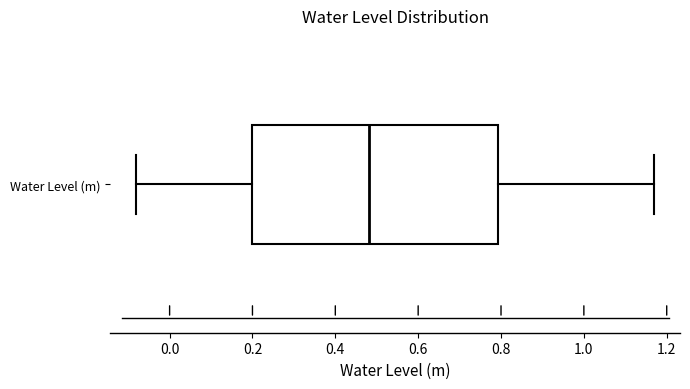

Transcribe this box plot: give where the median line is, the range the box spans, and where the two whiskers end, as read against the x-axis. The values are not printed on the chart, so give them approximately, as read against the axis.

median 0.48, box 0.20 to 0.80, whiskers -0.08 to 1.16